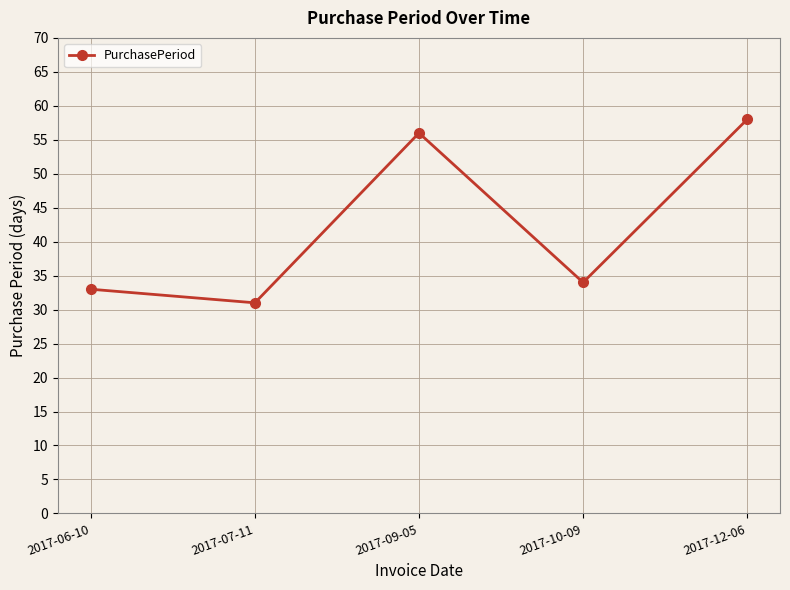

What is the change in value from 2017-09-05 to 2017-10-09?

-22